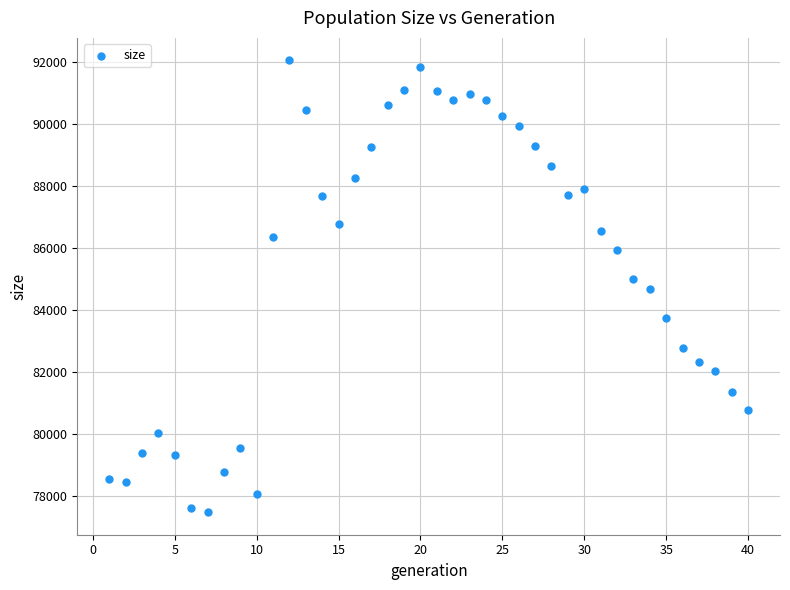

What is the range of Y values (max minus min)?

14574